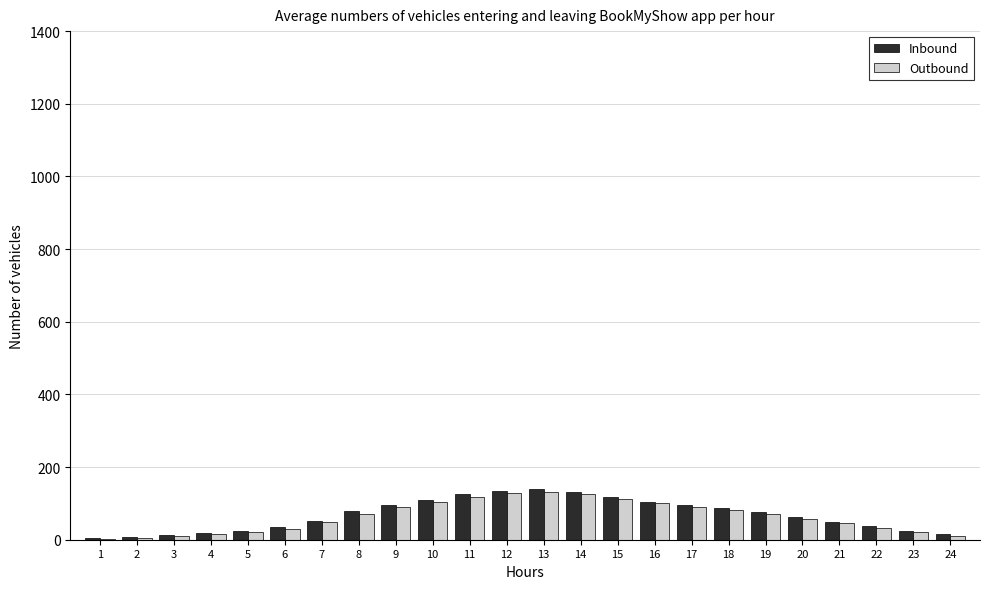

What is the greatest value displayed?

140